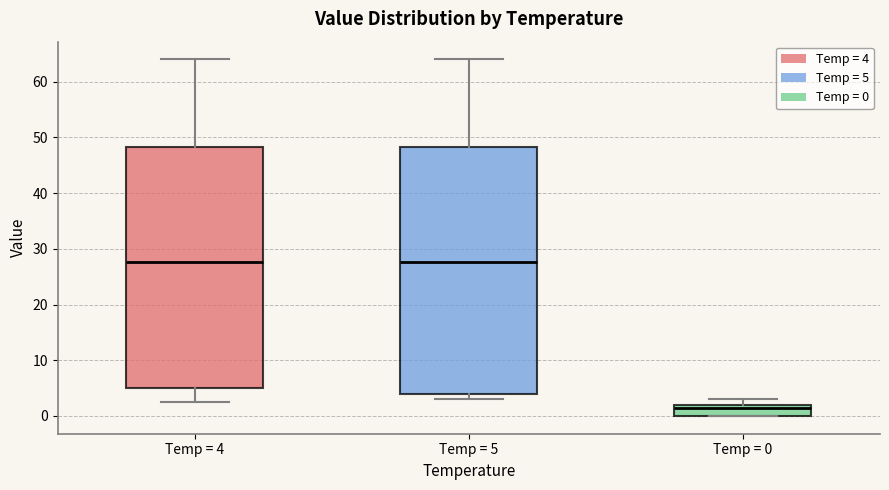

Comparing the boxes themselves (not the whiskers), which one is the tallest?

Temp = 5